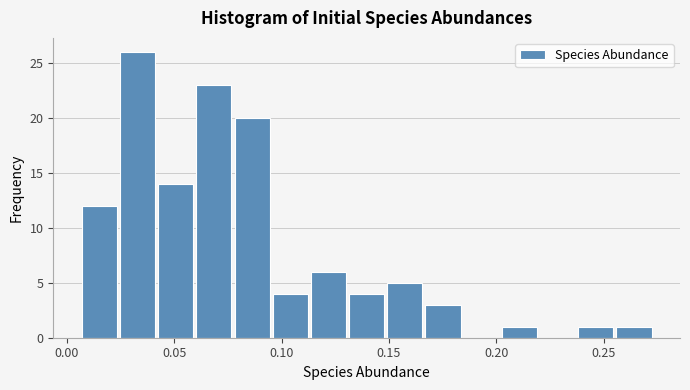

Around what value on the x-axis is the tallest bar? Give the approximate position of its centre, as read against the axis.

0.035